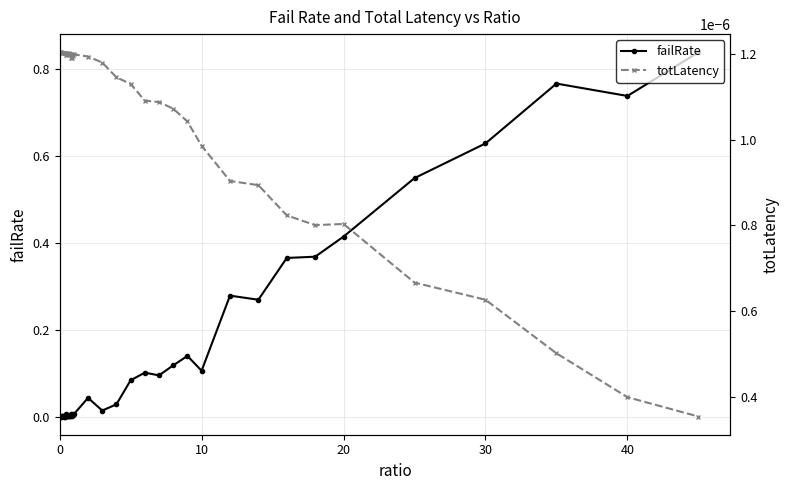

What are all the series names shown in the legend?

failRate, totLatency